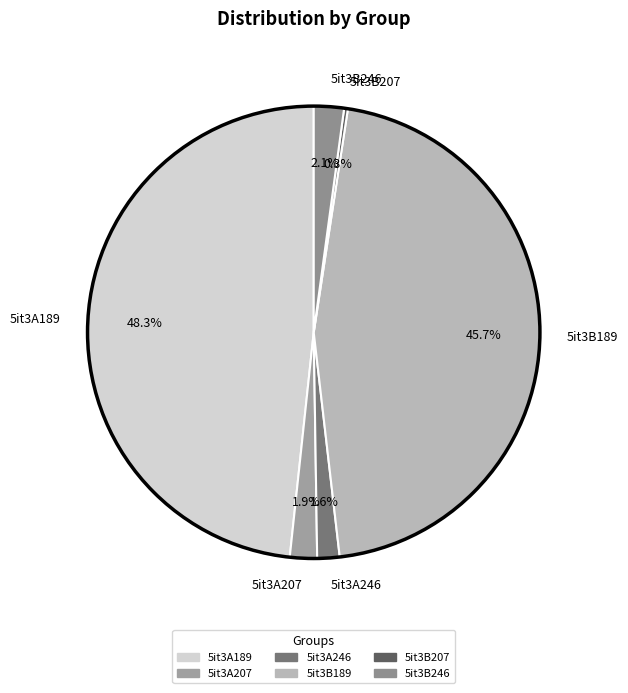

Combined, do 5it3B246 and 5it3B189 account for over 50%?

No